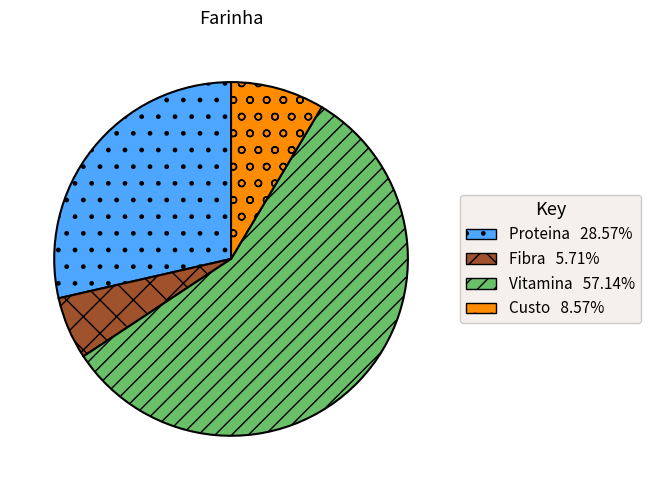

Is there any slice that represents more than half of the pie?

Yes